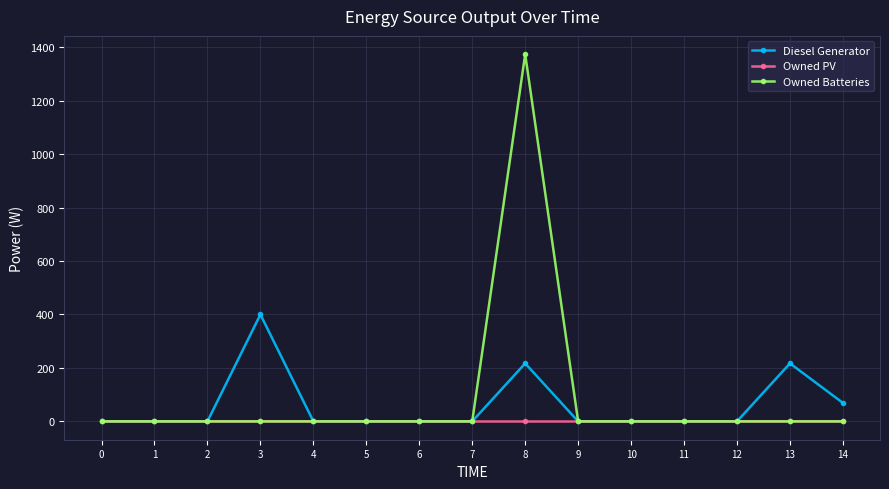

At which category is the sum across all series the highest?

8